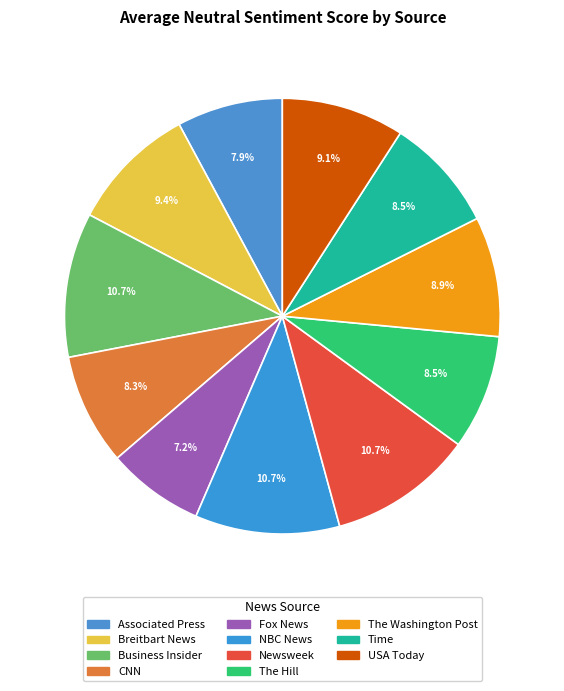

What is the total percentage of Business Insider and NBC News?

21.5%